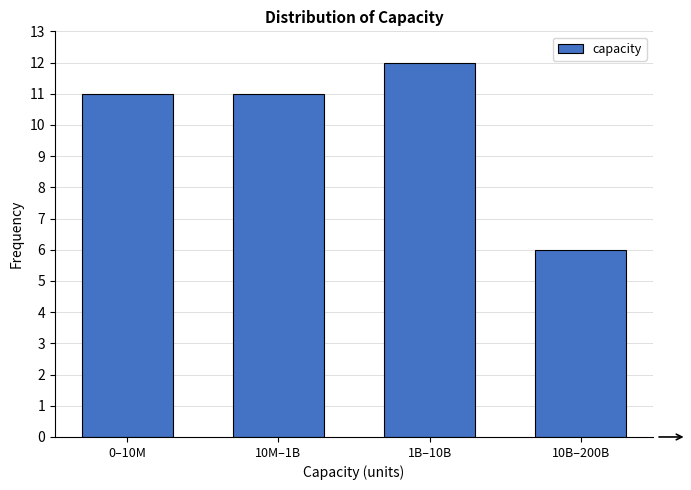

Reading left to right, extract all data points from this chart.

11	11	12	6